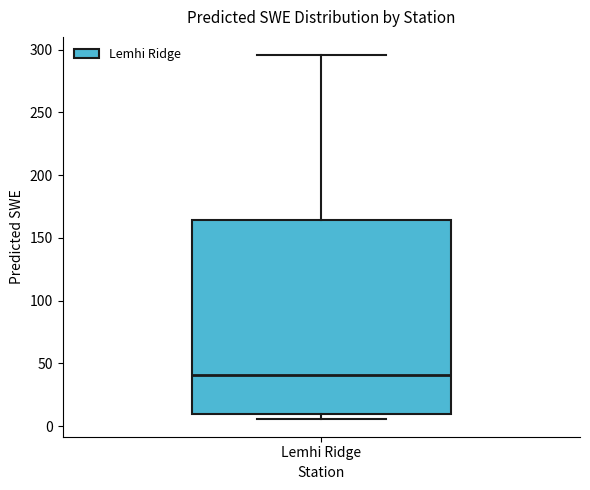

Read this box plot against the y-axis: the position of the median line, the range covered by the box, and the ends of both whiskers. The values are not printed on the chart, so give them approximately, as read against the axis.

median 40, box 10 to 165, whiskers 5 to 295